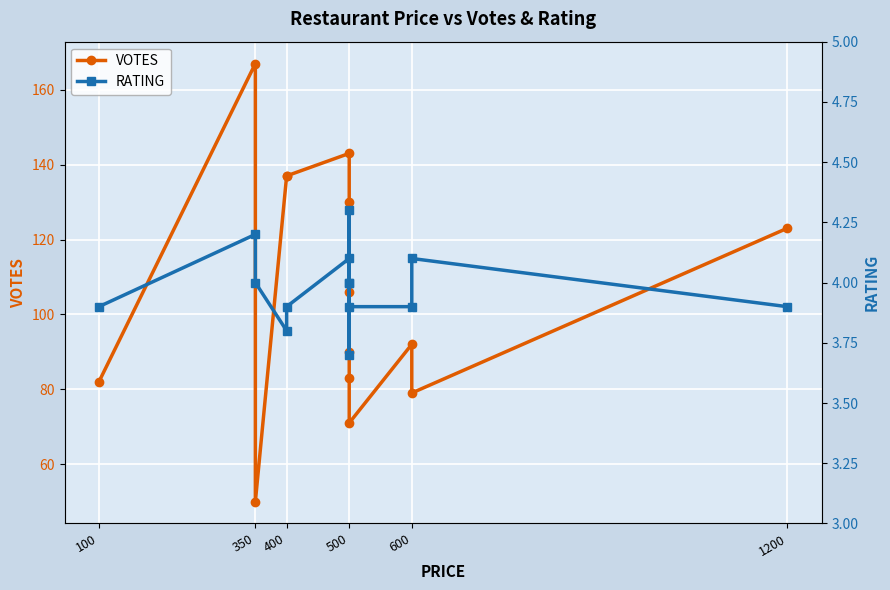

At how many categories does at least one series exceed 10?

14